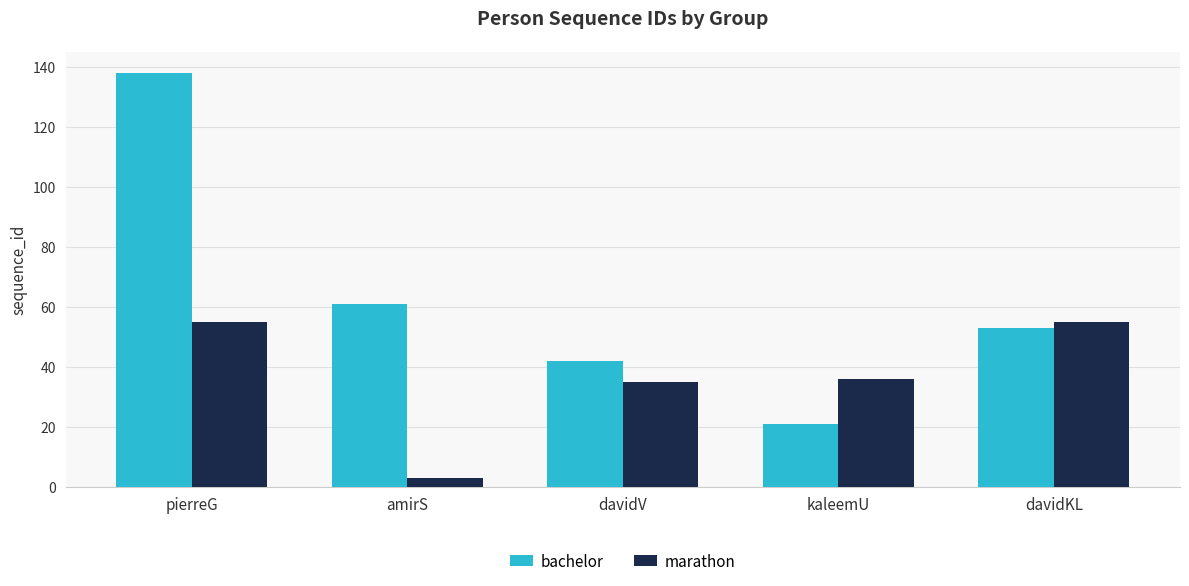

Which label corresponds to the smallest value in the chart?

amirS